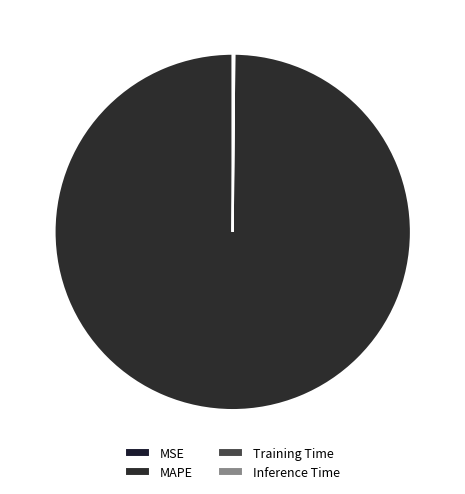

The Training Time slice represents 0% of the pie. True or false?

True